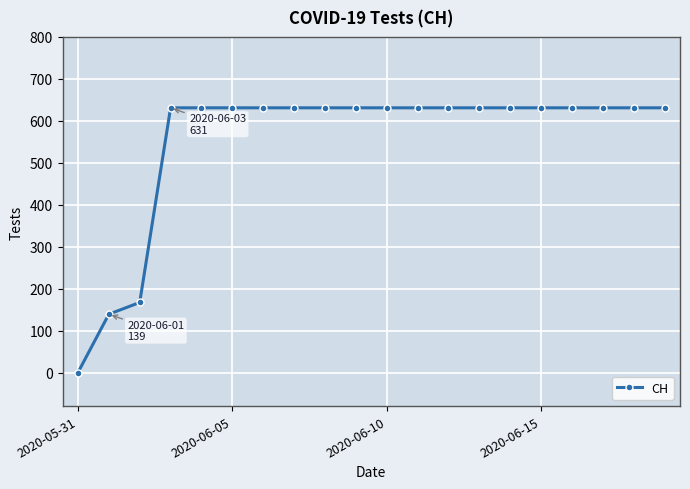

What is the maximum value shown in the chart?

631